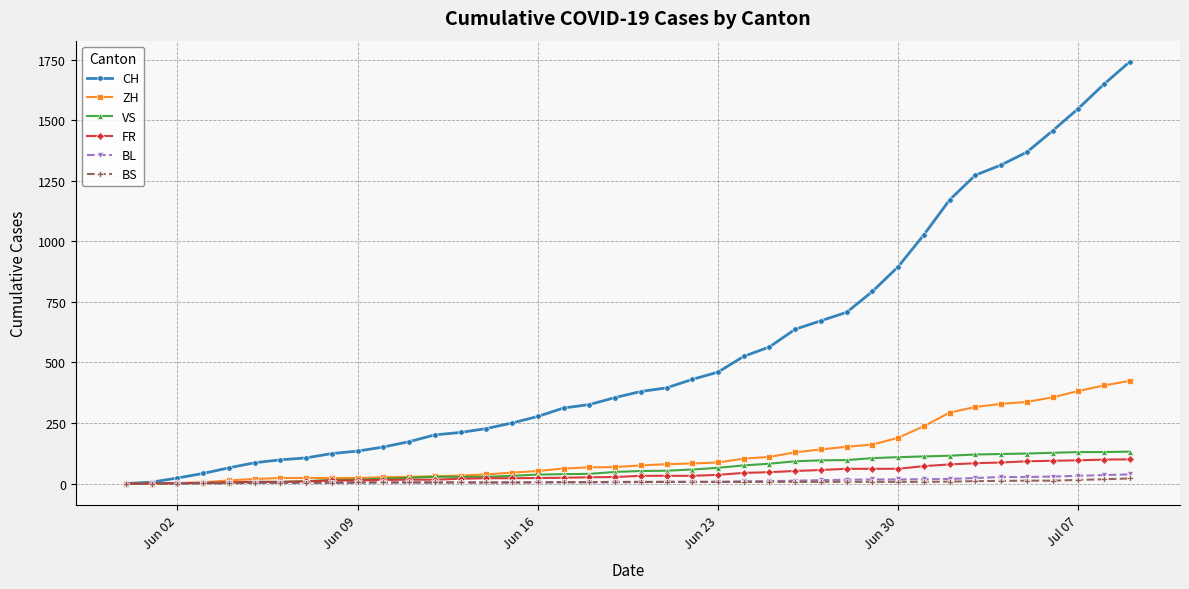

Which series has the largest total across all categories?

CH